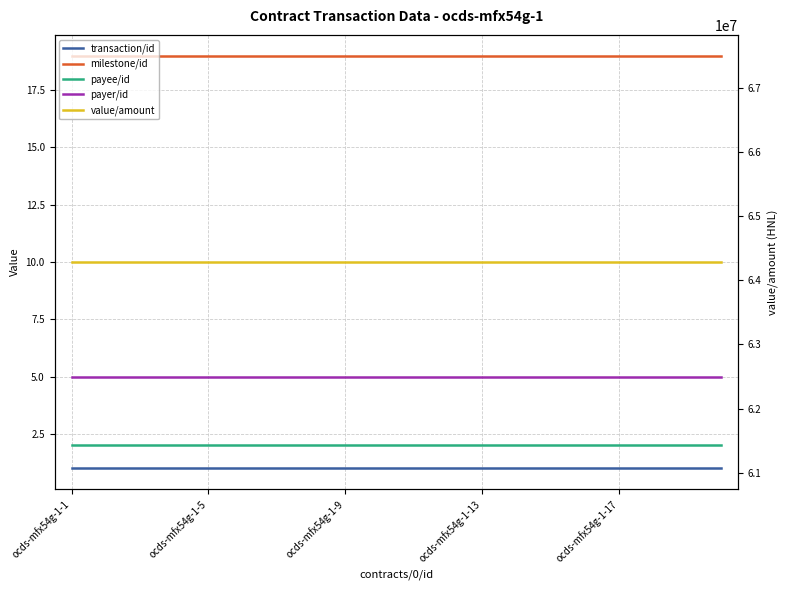

What is the smallest value displayed?

1.0